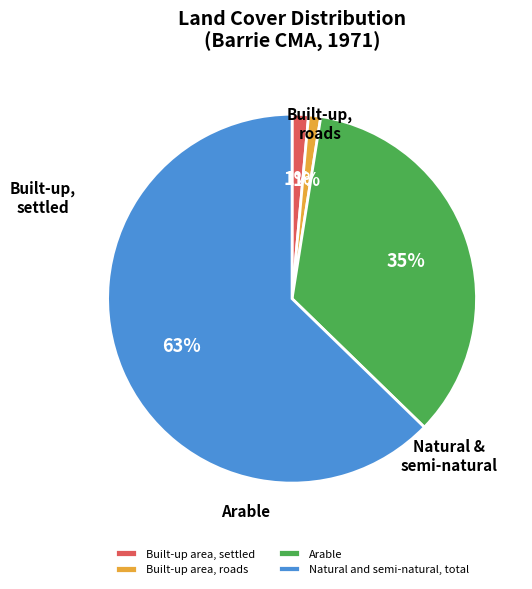

To the nearest percent, what portion does Built-up area, settled represent?

1%